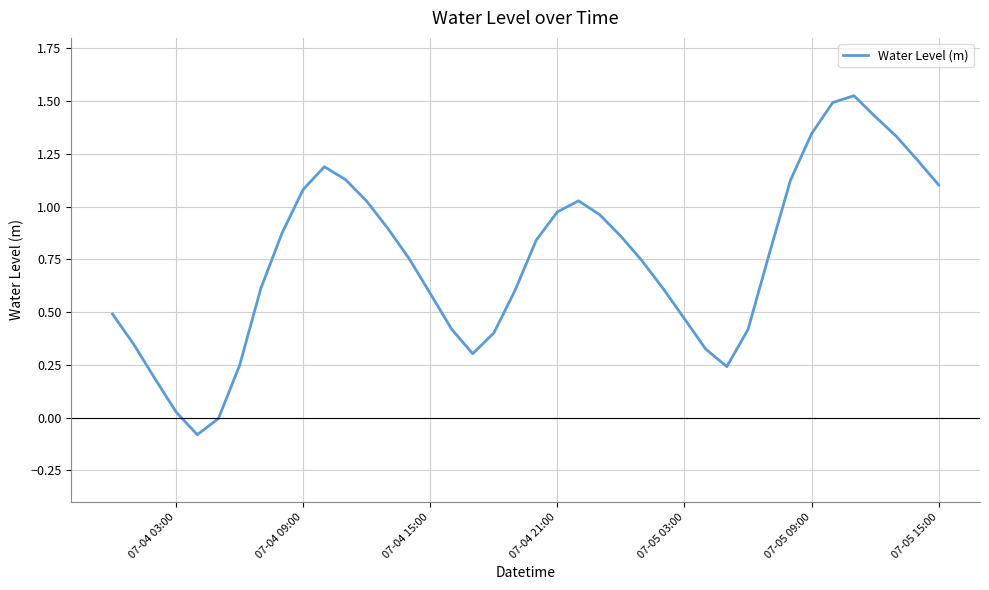

What is the difference between the maximum and minimum values?

1.6